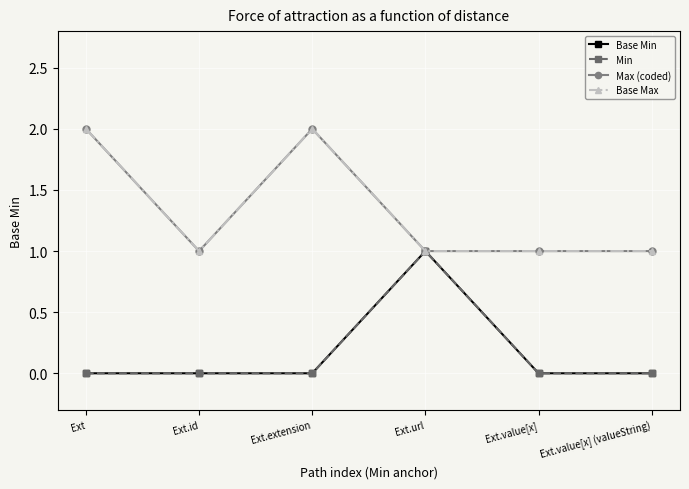

Is this an area chart (filled region under the line)?

No